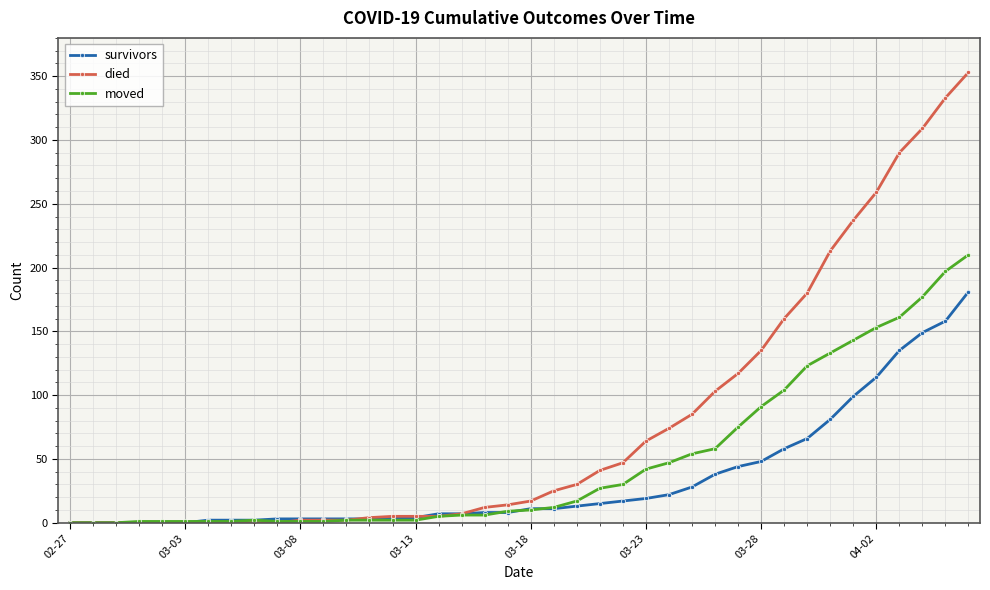

Which series has the widest spread of values?

died